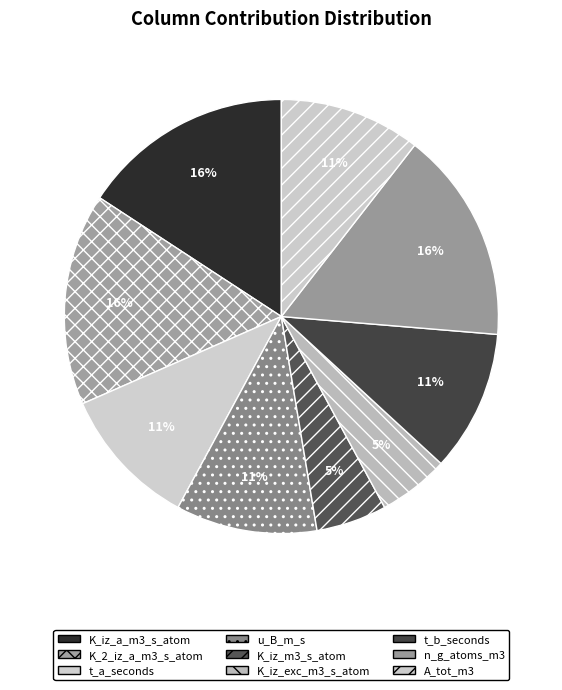

Is there any slice that represents more than half of the pie?

No